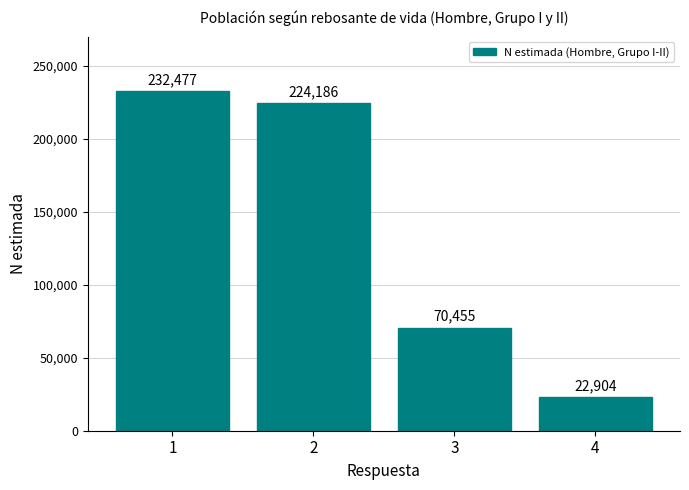

Reading right to left, transcribe all the data shown in this chart.

4=22904	3=70455	2=224186	1=232477